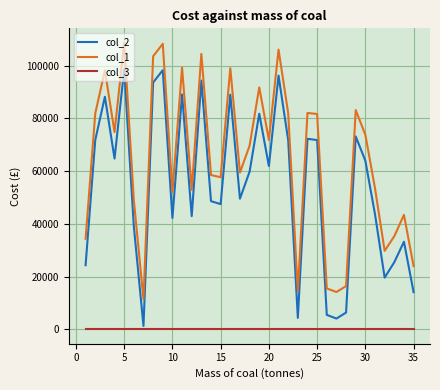

True or false: col_2 and col_1 intersect in this chart.

False